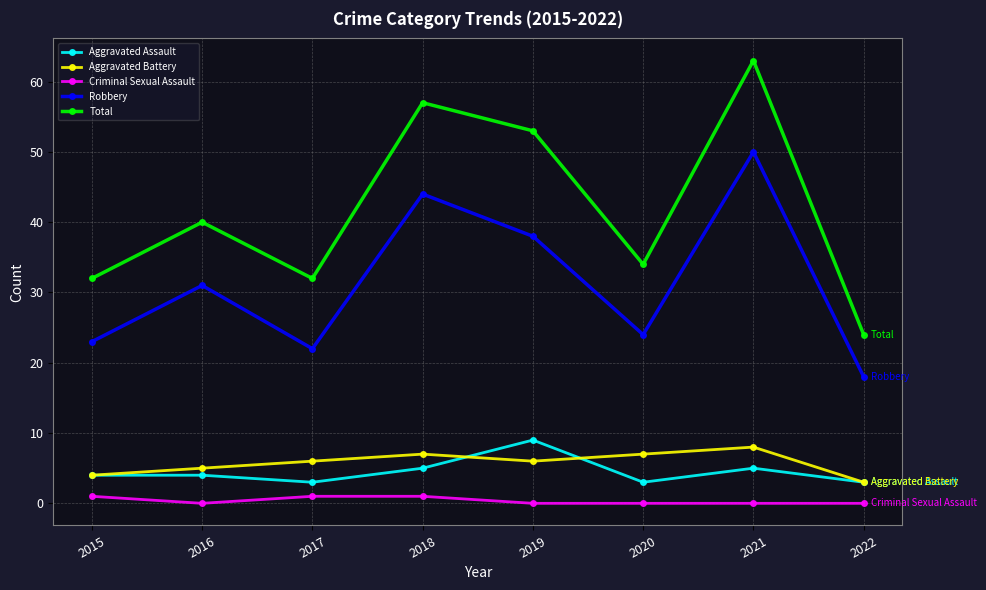

Reading left to right, list all the values displayed in this chart.

Aggravated Assault: 2015=4	2016=4	2017=3	2018=5	2019=9	2020=3	2021=5	2022=3
Aggravated Battery: 2015=4	2016=5	2017=6	2018=7	2019=6	2020=7	2021=8	2022=3
Criminal Sexual Assault: 2015=1	2016=0	2017=1	2018=1	2019=0	2020=0	2021=0	2022=0
Robbery: 2015=23	2016=31	2017=22	2018=44	2019=38	2020=24	2021=50	2022=18
Total: 2015=32	2016=40	2017=32	2018=57	2019=53	2020=34	2021=63	2022=24